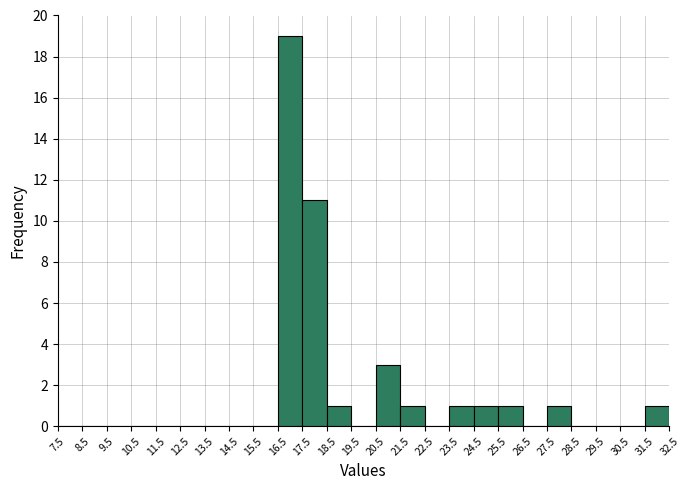

How tall is the bar that spans 24.5 to 25.5 on the x-axis? The values are not printed on the chart, so give them approximately, as read against the axis.

1